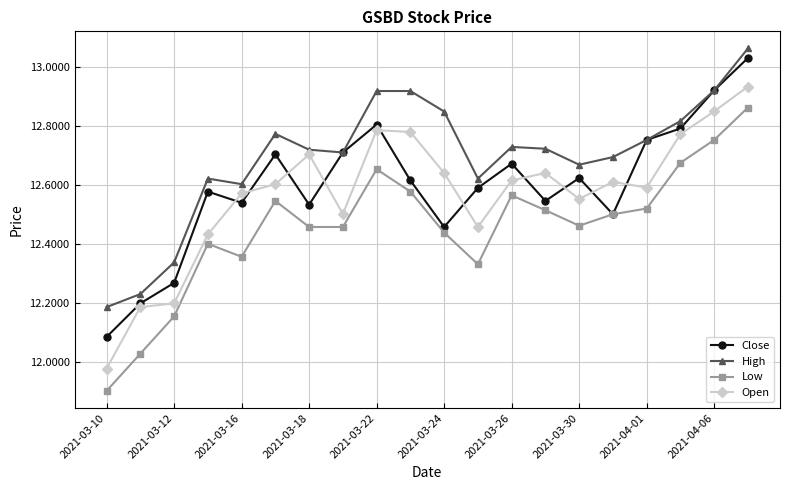

At how many categories does at least one series exceed 12?

20